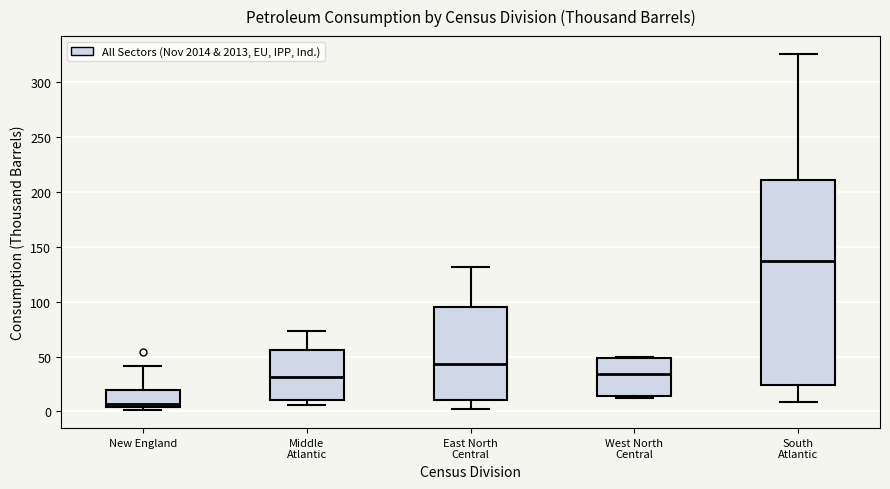

Reading left to right, read every box against the y-axis: the position of its median line, the range the box covers, and the ends of its whiskers. The values are not printed on the chart, so give them approximately, as read against the axis.

New England: median 5 (just above the box's lower edge), box 5 to 20, whiskers 0 to 40
Middle Atlantic: median 30, box 10 to 55, whiskers 5 to 75
East North Central: median 45, box 10 to 95, whiskers 0 to 130
West North Central: median 35, box 15 to 50, whiskers 10 to 50
South Atlantic: median 135, box 25 to 210, whiskers 10 to 325